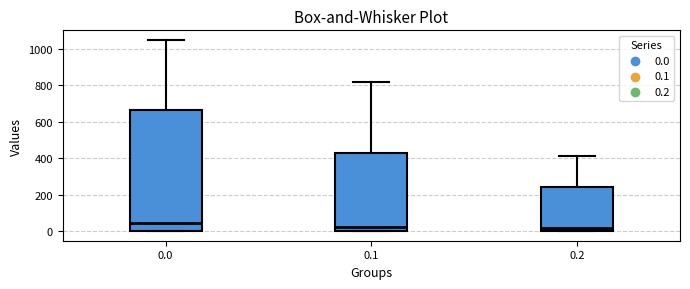

Which box's median line is the highest?

0.0